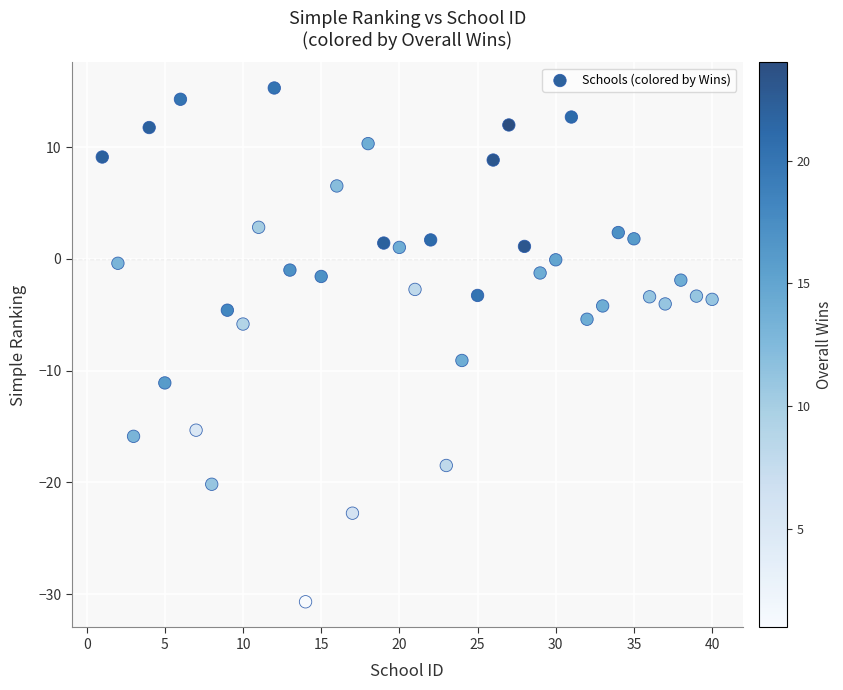

What is the range of Y values (max minus min)?

46.0